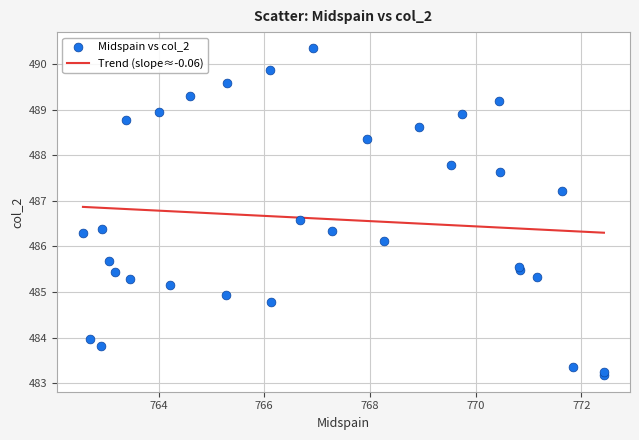

What Y value in the scatter plot is closest to 486?

486.1